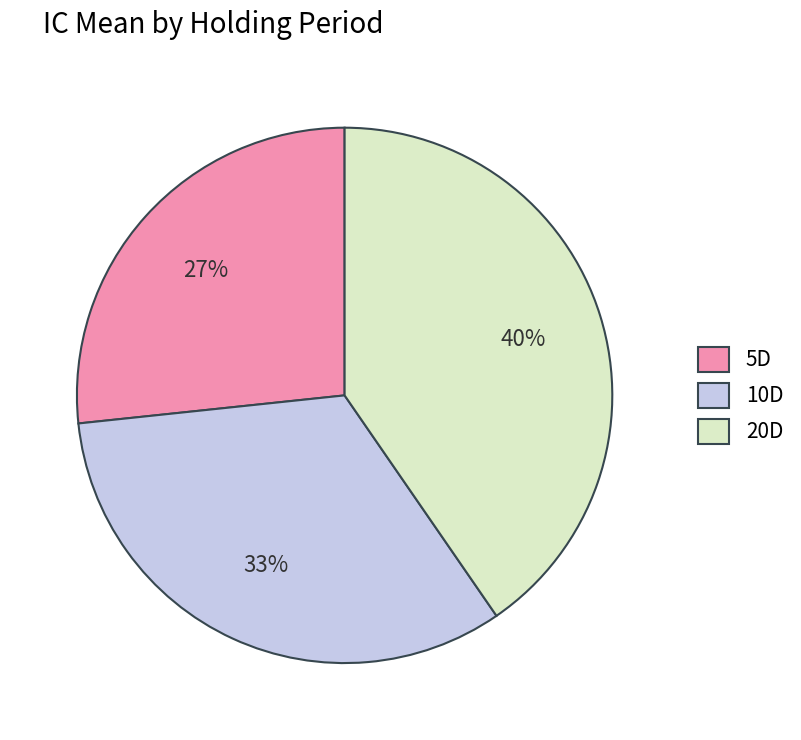

Is it true that 20D is 28% of the pie?

False